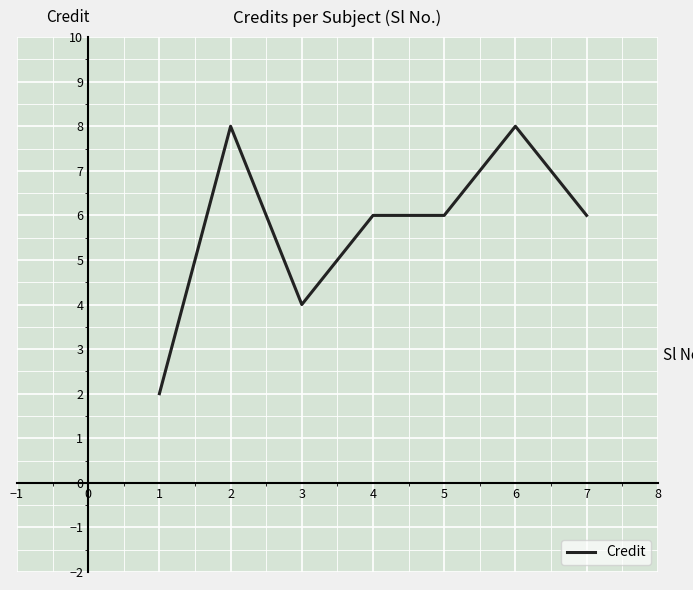

How many categories are shown in the chart?

7